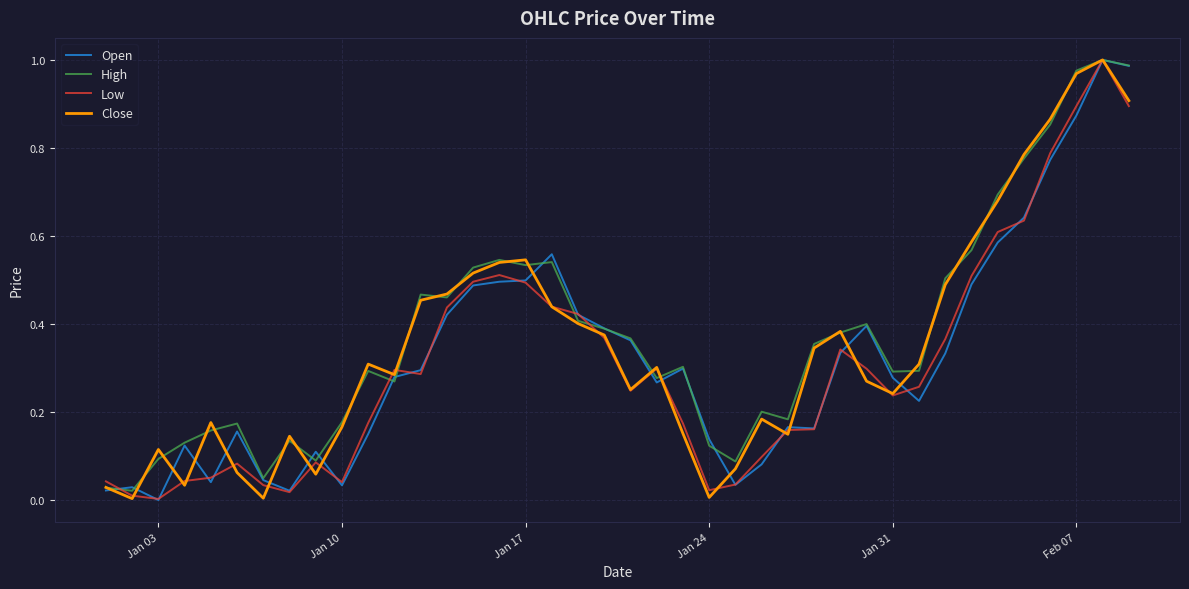

Does the chart have visible grid lines?

Yes